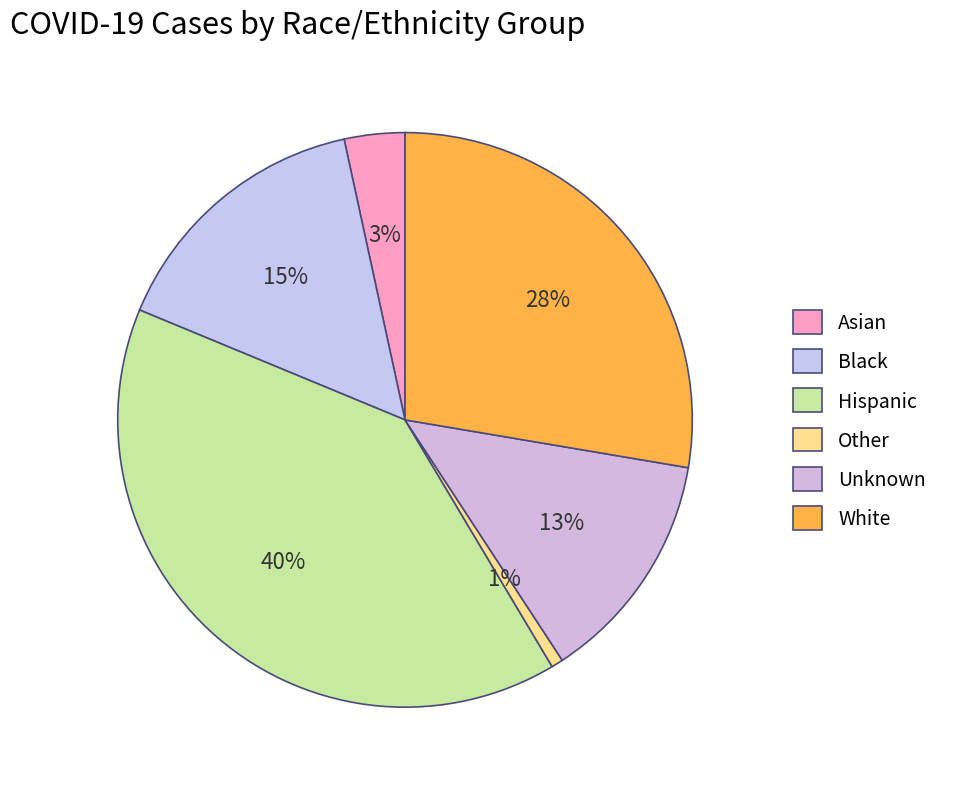

How many slices are in this pie chart?

6